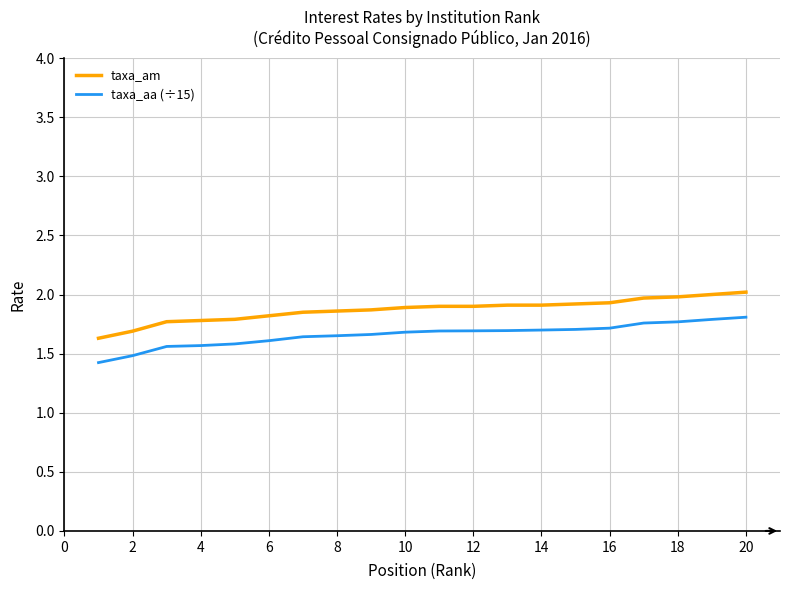

Which series has the largest total across all categories?

taxa_am